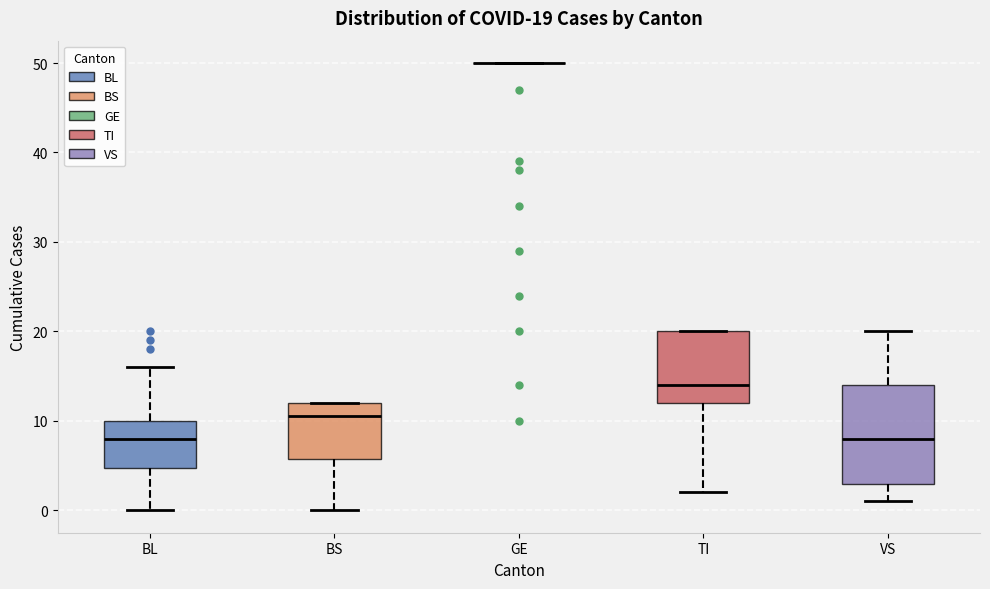

Which box is the tallest, from its lower edge to its upper edge?

VS